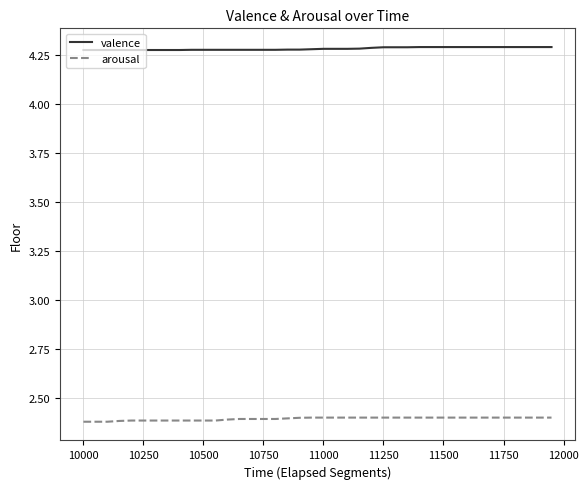

Rank the series by their maximum value, from highest to lowest.

valence, arousal